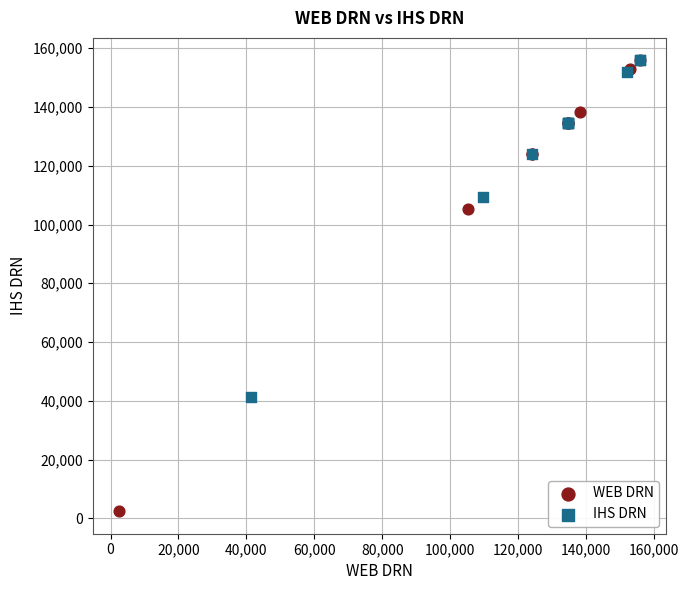

Which series reaches the minimum Y coordinate?

WEB DRN